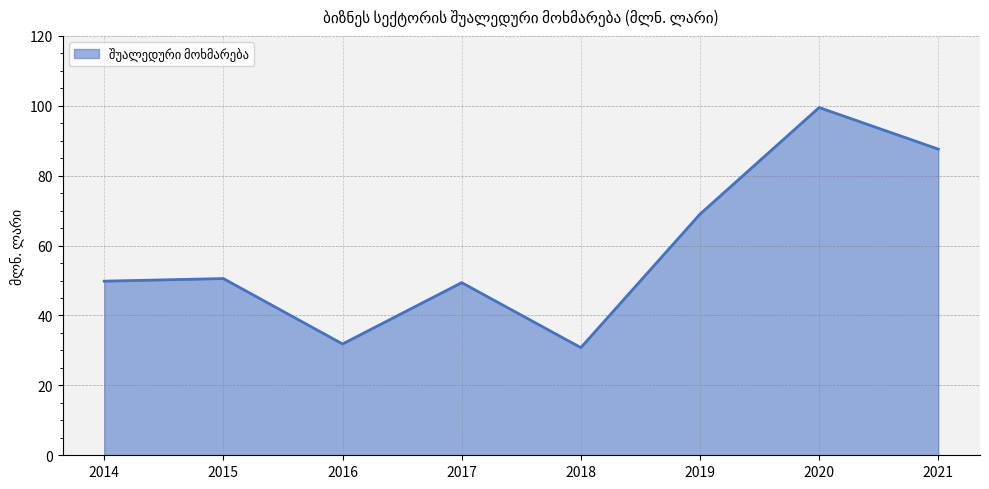

What is the difference between the values at 2014 and 2017?

0.4